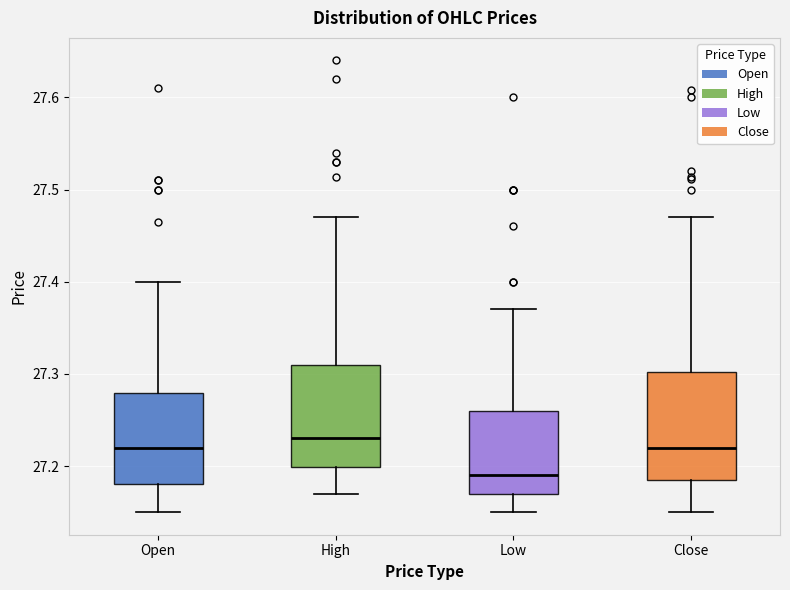

Reading left to right, read every box against the y-axis: the position of its median line, the range the box covers, and the ends of its whiskers. The values are not printed on the chart, so give them approximately, as read against the axis.

Open: median 27.22, box 27.18 to 27.28, whiskers 27.15 to 27.40
High: median 27.23, box 27.20 to 27.31, whiskers 27.17 to 27.47
Low: median 27.19, box 27.17 to 27.26, whiskers 27.15 to 27.37
Close: median 27.22, box 27.19 to 27.30, whiskers 27.15 to 27.47